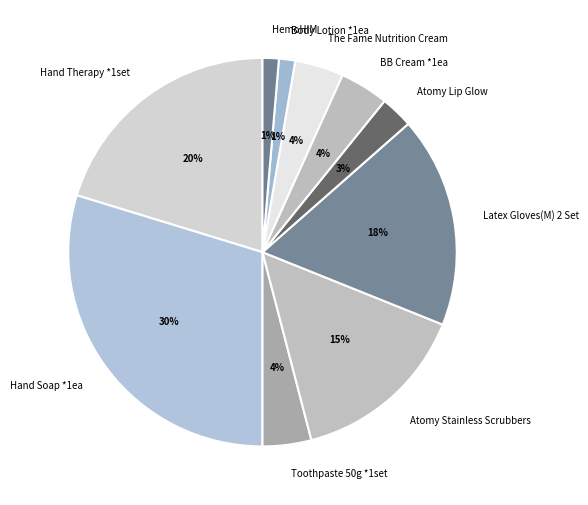

What percentage is the BB Cream *1ea slice, to the nearest percent?

4%